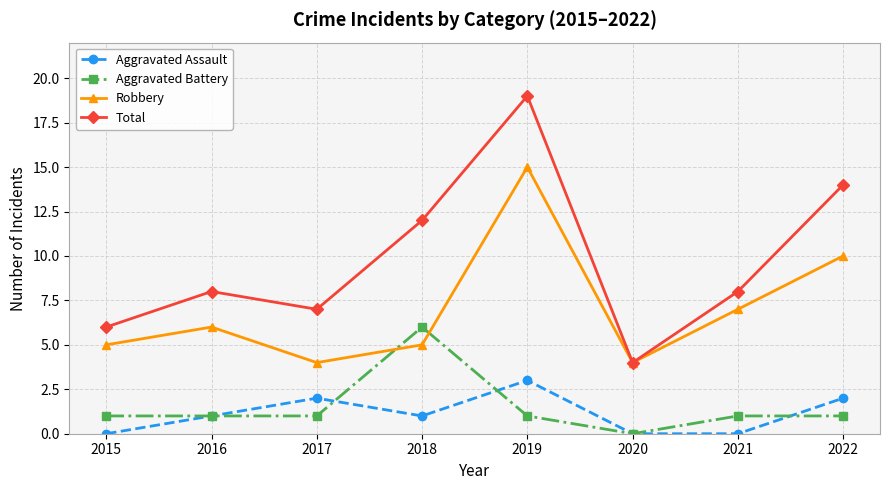

What is the difference between the Total values at 2020 and 2017?

3